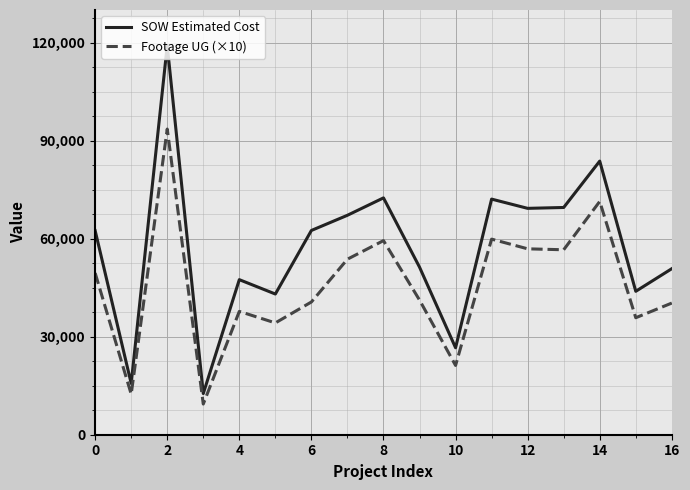

What is the difference between the maximum and minimum values in the Footage UG (×10) series?

84170.0